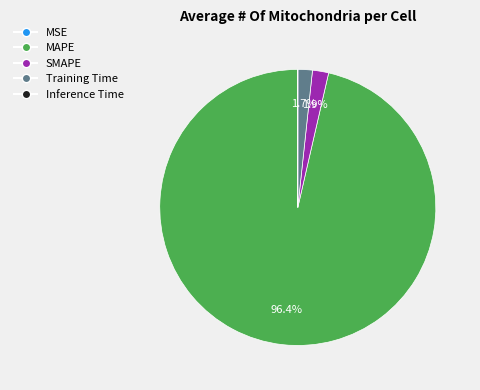

Which category has the biggest portion of the pie?

MAPE